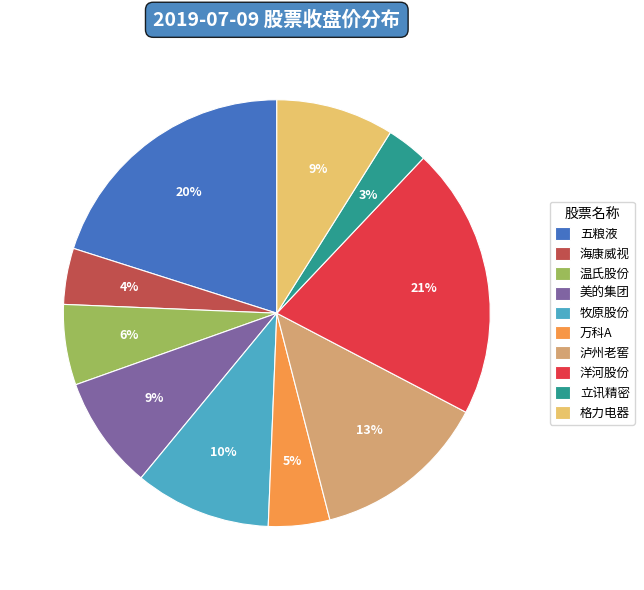

Is the sum of 五粮液 and 牧原股份 greater than half?

No